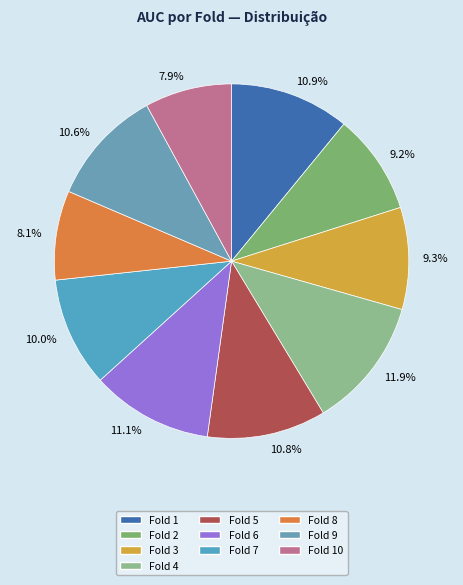

What is the largest slice in the pie chart?

Fold 4